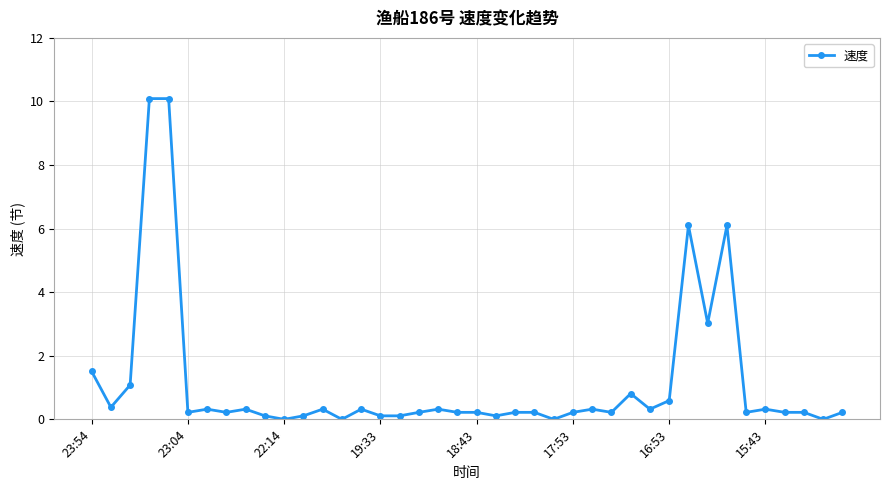

What is the greatest value displayed?

10.1